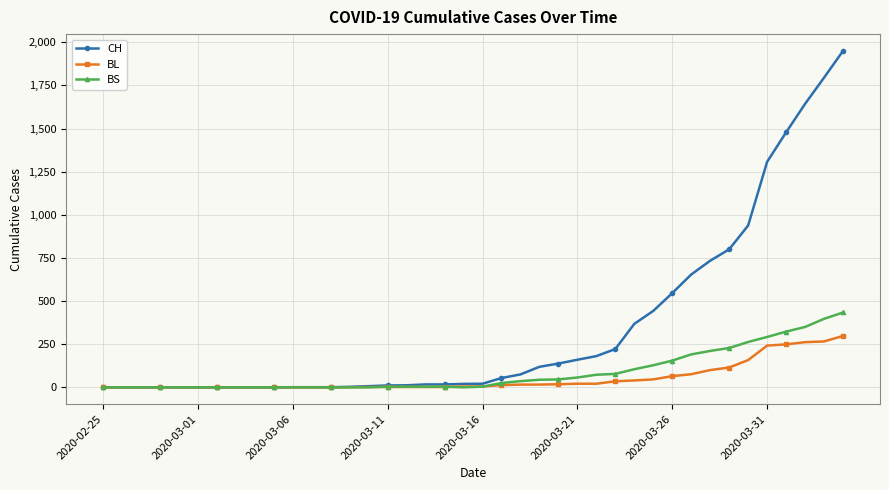

What are all the series names shown in the legend?

CH, BL, BS